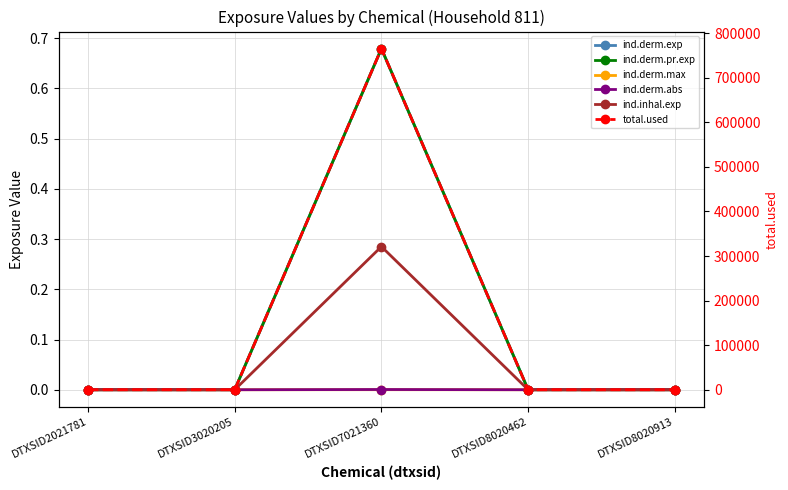

Reading left to right, extract all data points from this chart.

ind.derm.exp: DTXSID2021781=0.0	DTXSID3020205=0.0	DTXSID7021360=0.7	DTXSID8020462=0.0	DTXSID8020913=0.0
ind.derm.pr.exp: DTXSID2021781=0.0	DTXSID3020205=0.0	DTXSID7021360=0.7	DTXSID8020462=0.0	DTXSID8020913=0.0
ind.derm.max: DTXSID2021781=0.0	DTXSID3020205=0.0	DTXSID7021360=0.0	DTXSID8020462=0.0	DTXSID8020913=0.0
ind.derm.abs: DTXSID2021781=0.0	DTXSID3020205=0.0	DTXSID7021360=0.0	DTXSID8020462=0.0	DTXSID8020913=0.0
ind.inhal.exp: DTXSID2021781=0.0	DTXSID3020205=0.0	DTXSID7021360=0.3	DTXSID8020462=0.0	DTXSID8020913=0.0
total.used: DTXSID2021781=0.0	DTXSID3020205=0.0	DTXSID7021360=765242.2	DTXSID8020462=0.0	DTXSID8020913=0.0